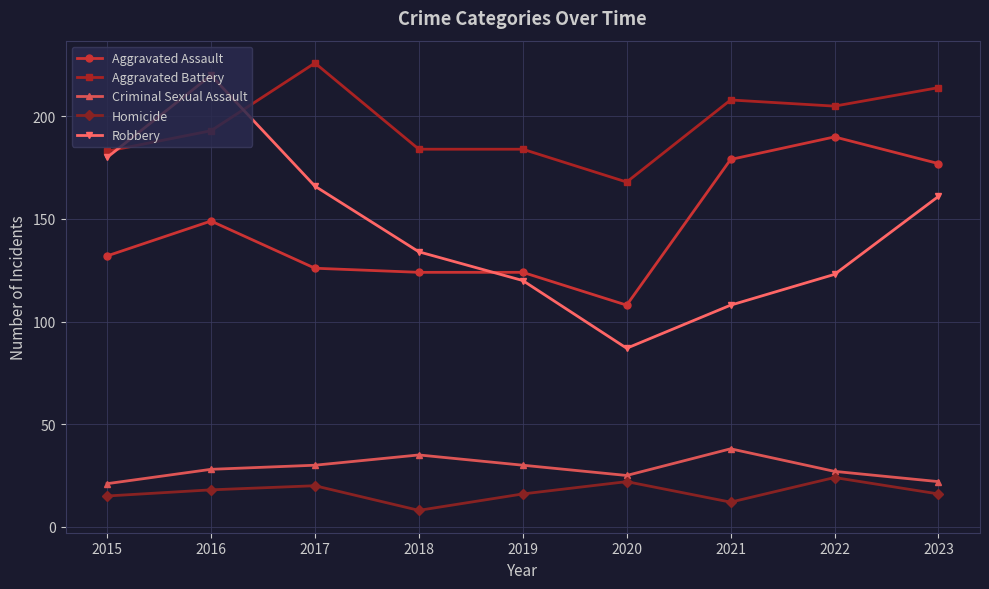

In Robbery, how many points are higher than both neighbors (excluding endpoints)?

1